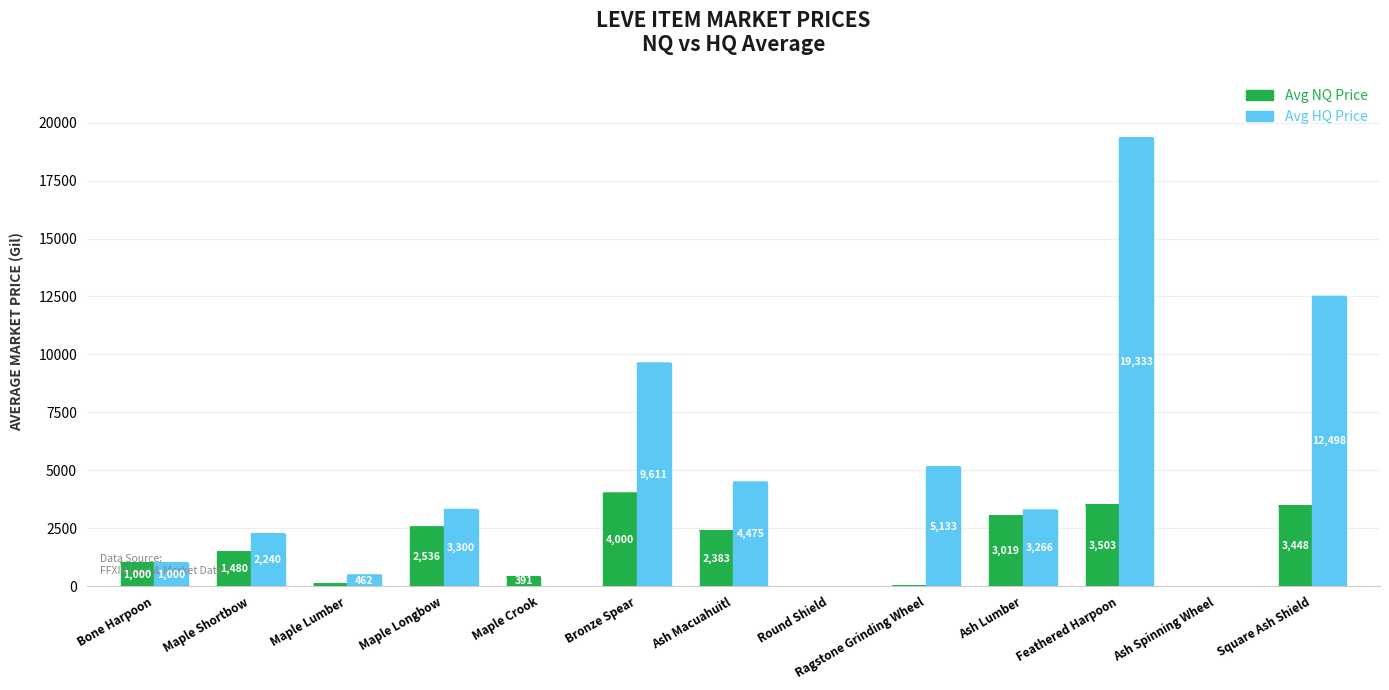

Is it true that Avg currentAveragePriceNQ equals 1607.6 at Ash Spinning Wheel?

False